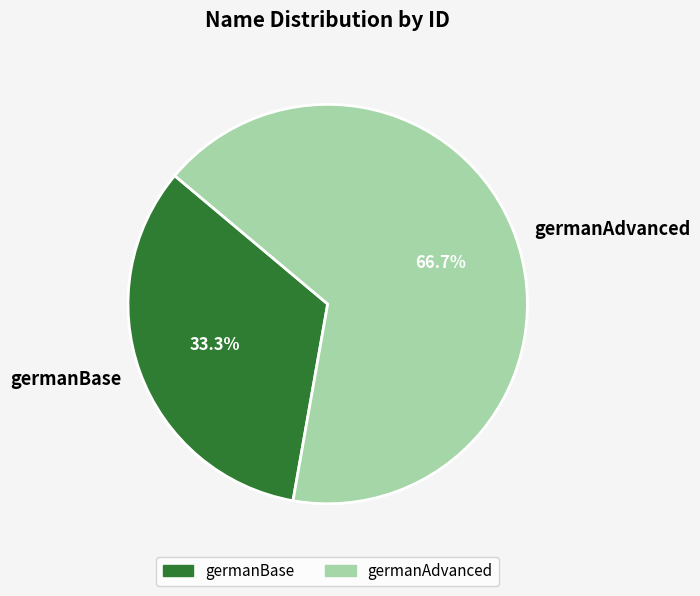

True or false: germanBase accounts for 18% of the total.

False